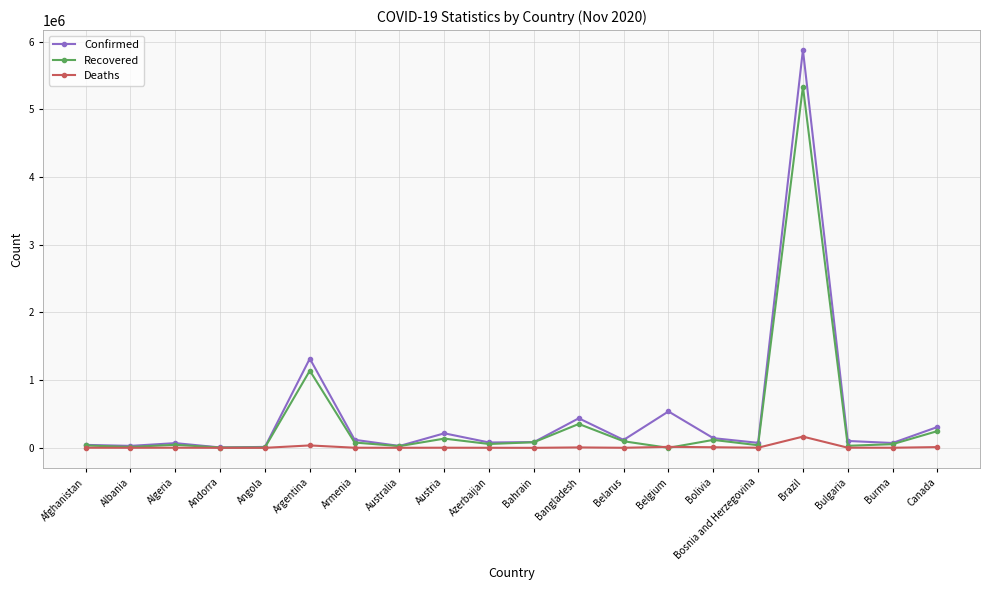

What is the value of the Recovered point at the 5th from the left?

6582